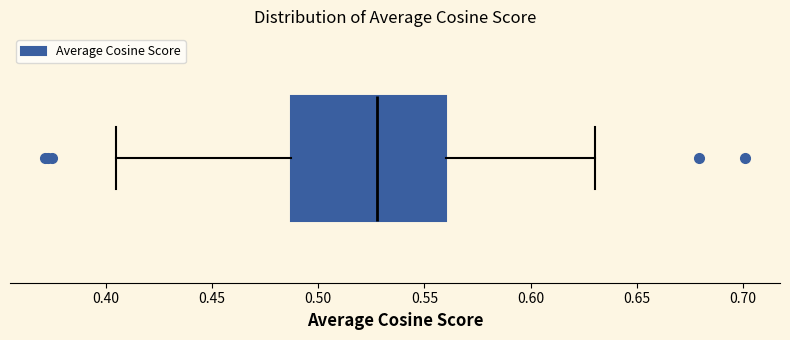

Transcribe this box plot: give where the median line is, the range the box spans, and where the two whiskers end, as read against the x-axis. The values are not printed on the chart, so give them approximately, as read against the axis.

median 0.530, box 0.485 to 0.560, whiskers 0.405 to 0.630